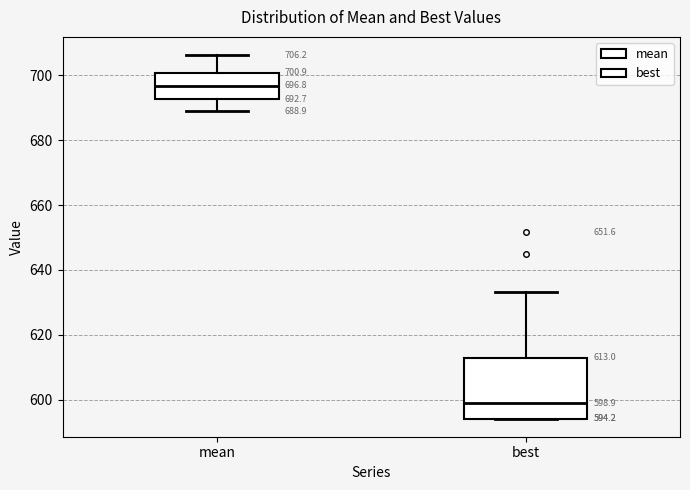

Which box's median line is the highest?

mean